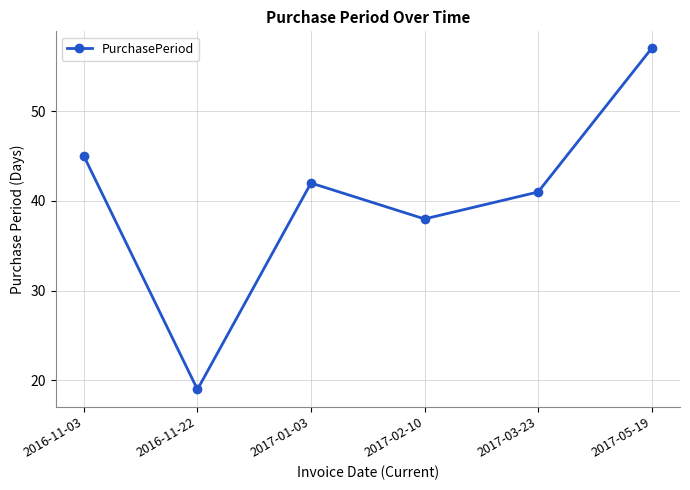

How many data points are less than 42?

3